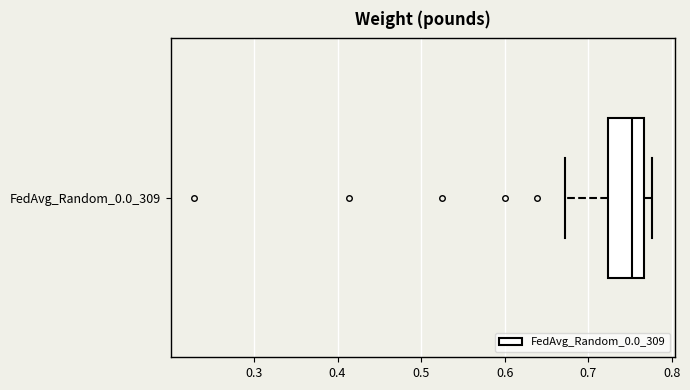

Transcribe this box plot: give where the median line is, the range the box spans, and where the two whiskers end, as read against the x-axis. The values are not printed on the chart, so give them approximately, as read against the axis.

median 0.75, box 0.72 to 0.77, whiskers 0.67 to 0.78